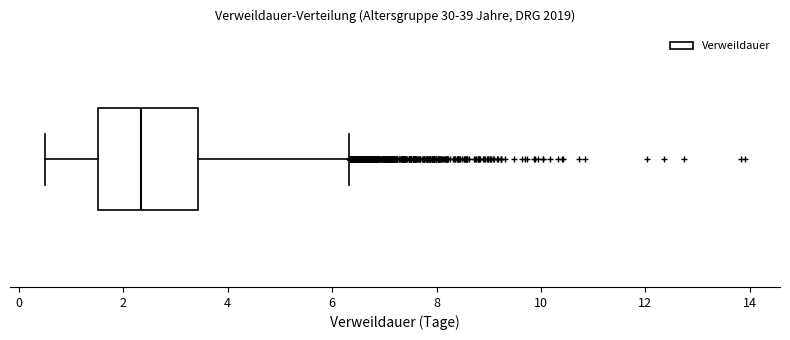

Transcribe this box plot: give where the median line is, the range the box spans, and where the two whiskers end, as read against the x-axis. The values are not printed on the chart, so give them approximately, as read against the axis.

median 2.4, box 1.6 to 3.4, whiskers 0.6 to 6.4